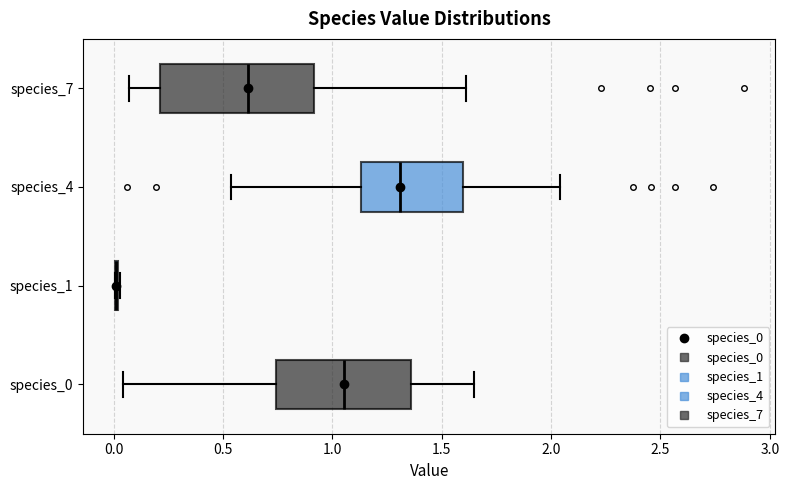

Reading bottom to top, read every box against the x-axis: the position of its median line, the range the box covers, and the ends of its whiskers. The values are not printed on the chart, so give them approximately, as read against the axis.

species_0: median 1.05, box 0.75 to 1.35, whiskers 0.05 to 1.65
species_1: box collapsed to a line at 0.00, whiskers 0.00 to 0.05
species_4: median 1.30, box 1.15 to 1.60, whiskers 0.55 to 2.05
species_7: median 0.60, box 0.20 to 0.90, whiskers 0.05 to 1.60